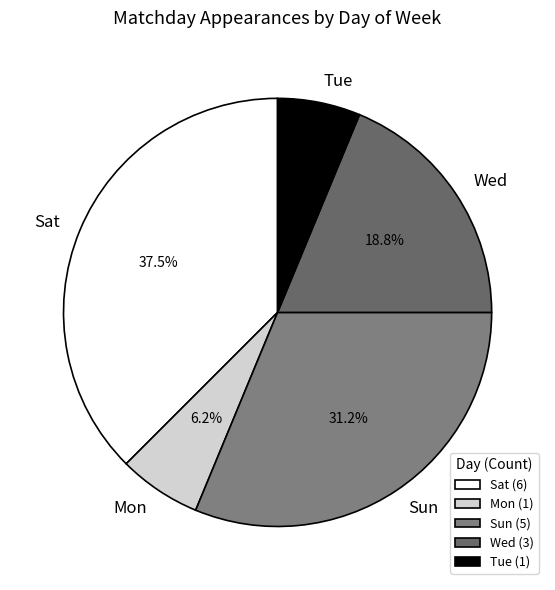

To the nearest percent, what is the average slice percentage?

20%